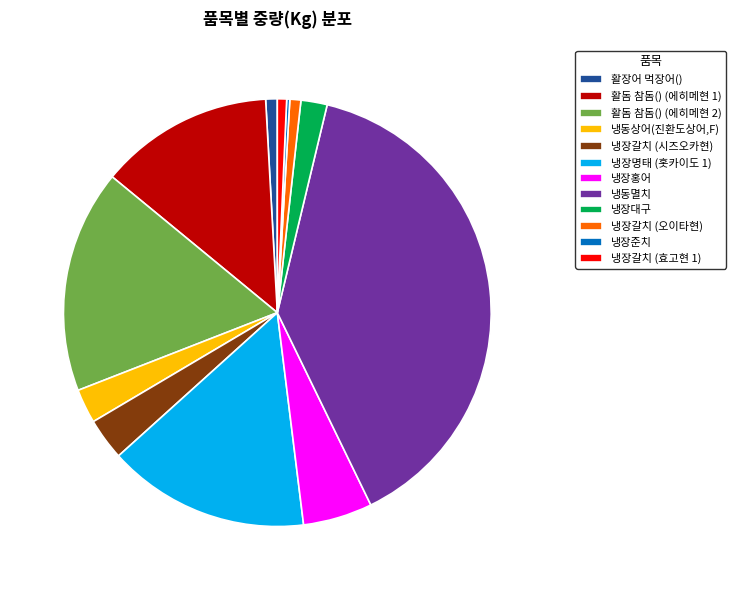

What is the largest slice in the pie chart?

냉동멸치